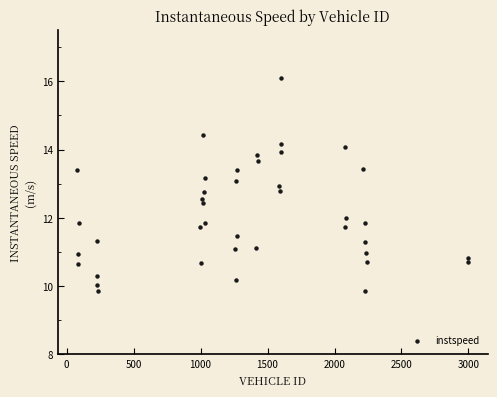

What is the range of Y values (max minus min)?

6.2